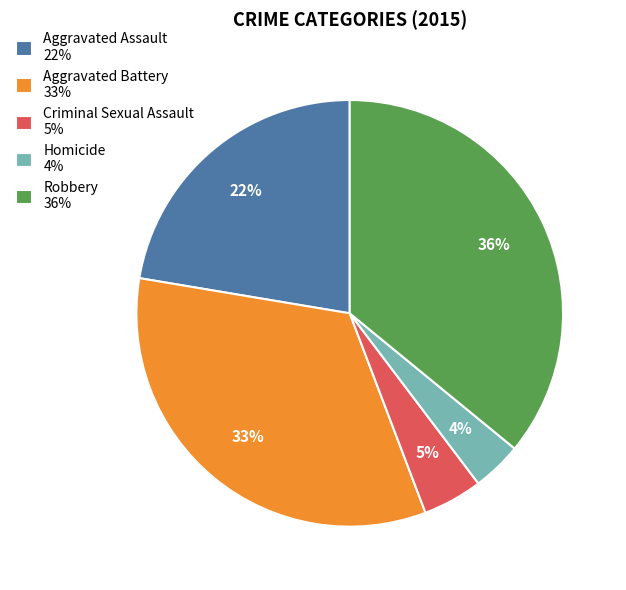

How many slices are in this pie chart?

5